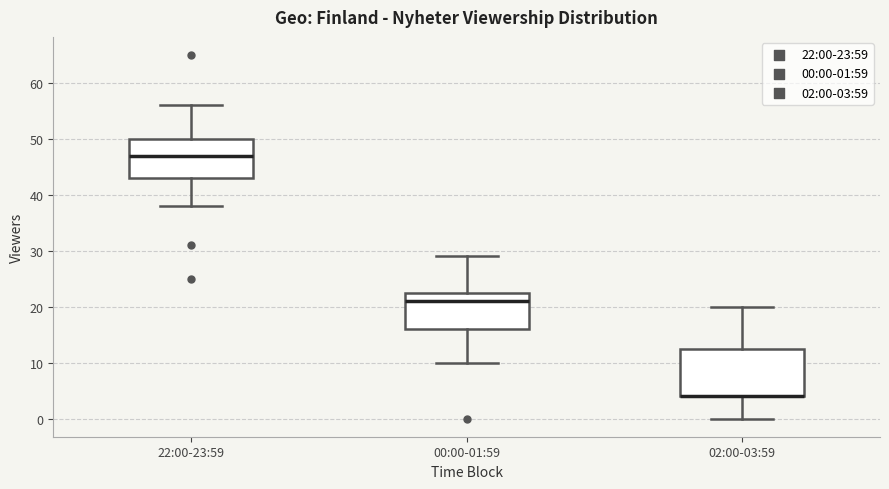

Comparing the boxes themselves (not the whiskers), which one is the tallest?

02:00-03:59